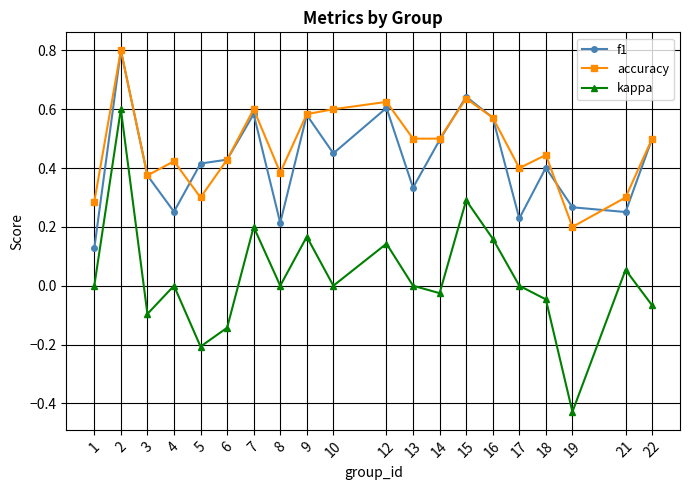

At which category does f1 reach its first local peak?

2